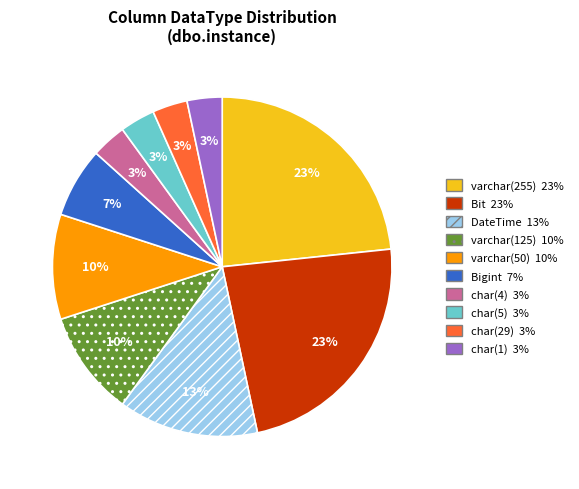

To the nearest percent, what is the average slice percentage?

10%